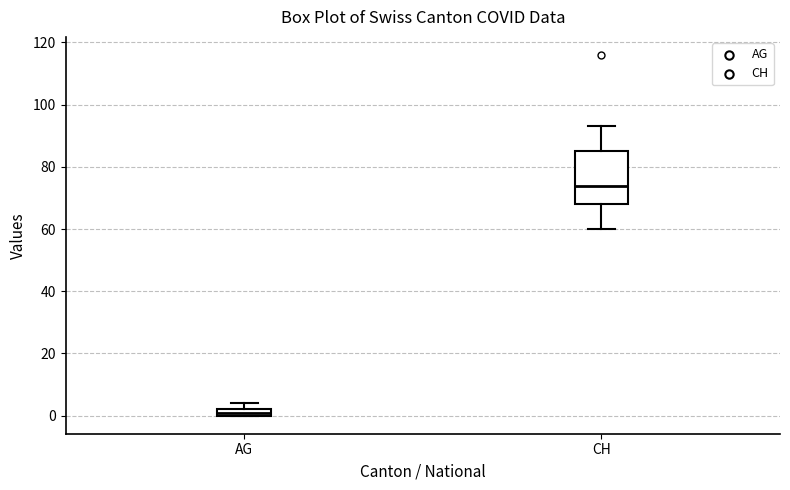

Which box's median line is the highest?

CH